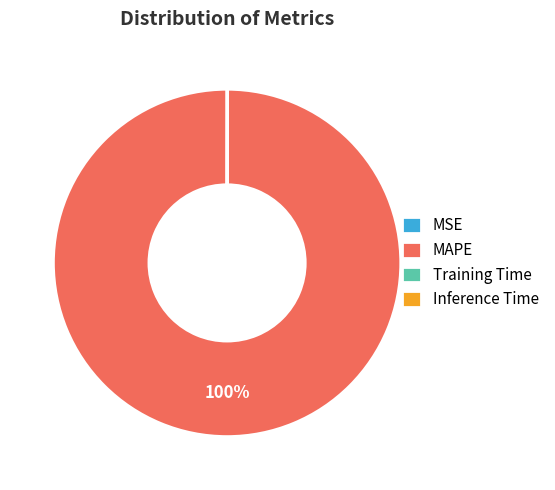

Which category has the biggest portion of the pie?

MAPE